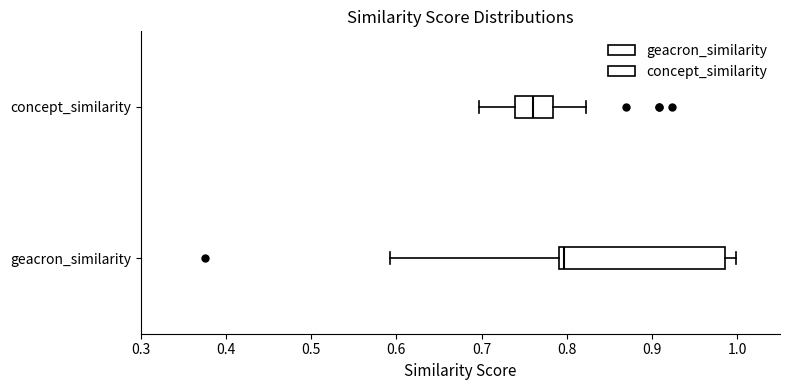

Where is the right edge of the box for concept_similarity on the x-axis? The values are not printed on the chart, so give them approximately, as read against the axis.

0.78